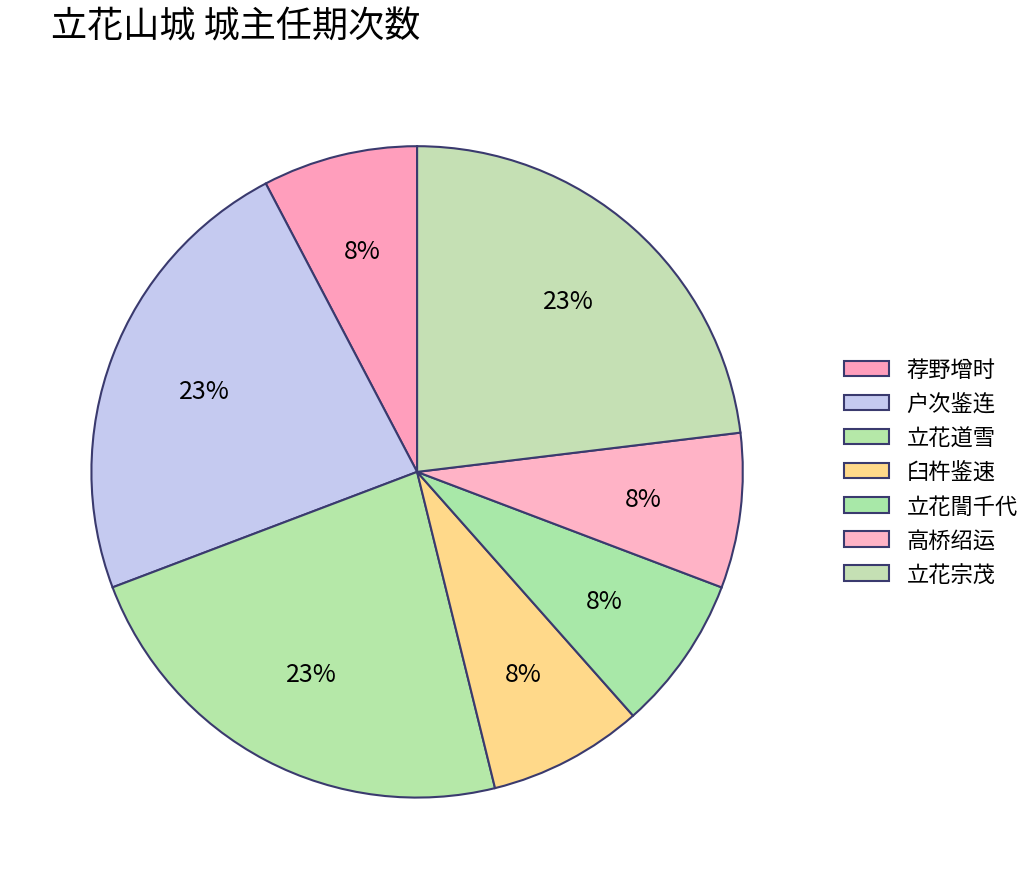

How many slices are in this pie chart?

7